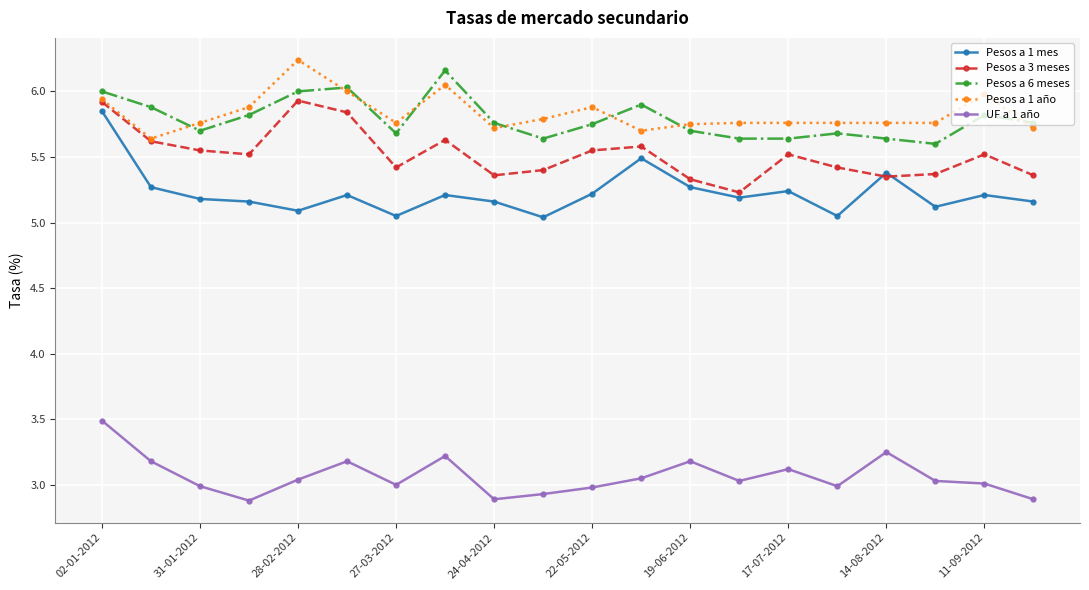

True or false: Pesos a 1 mes has more than 1 points higher than both neighbors.

True